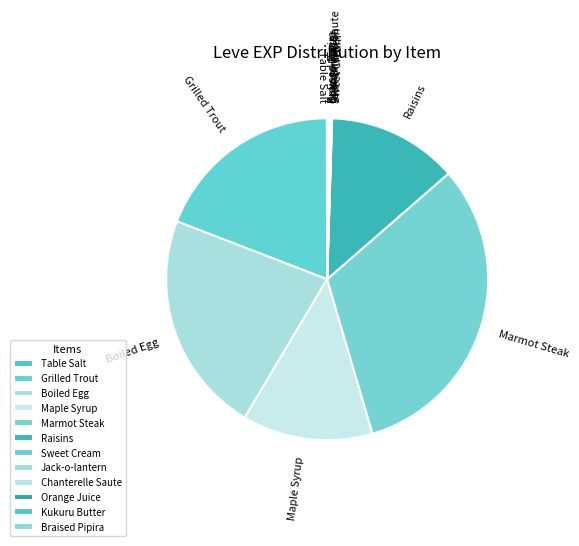

Which category has the biggest portion of the pie?

Marmot Steak